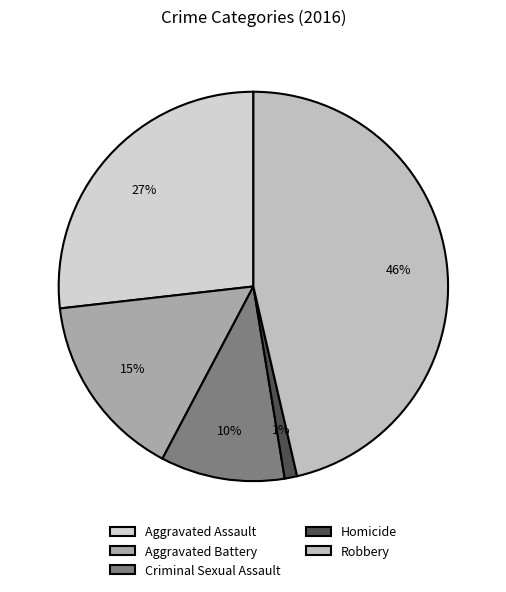

Is there a majority slice in this chart?

No